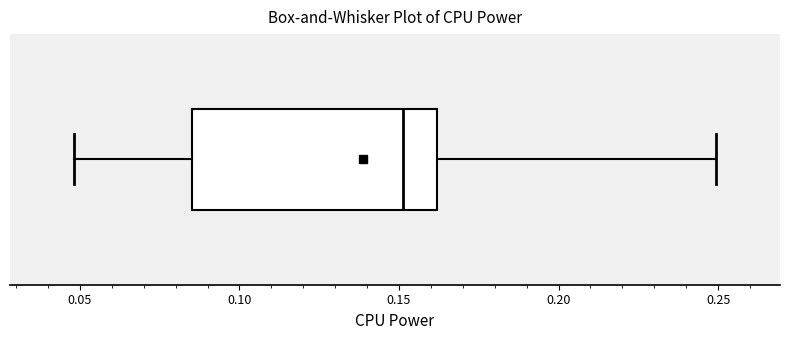

Transcribe this box plot: give where the median line is, the range the box spans, and where the two whiskers end, as read against the x-axis. The values are not printed on the chart, so give them approximately, as read against the axis.

median 0.150, box 0.085 to 0.160, whiskers 0.050 to 0.250